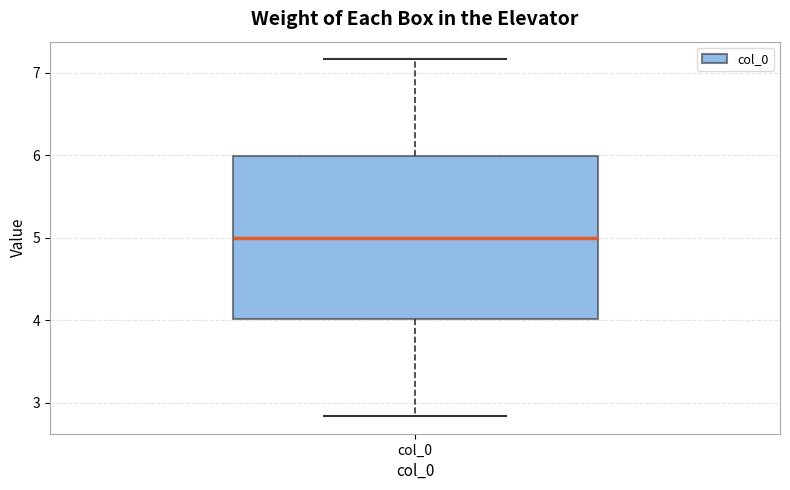

Read this box plot against the y-axis: the position of the median line, the range covered by the box, and the ends of both whiskers. The values are not printed on the chart, so give them approximately, as read against the axis.

median 5.0, box 4.0 to 6.0, whiskers 2.8 to 7.2